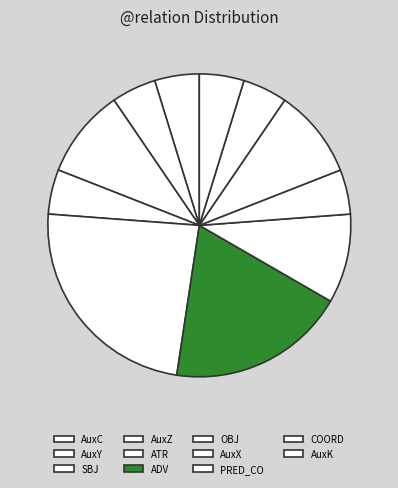

What is the ratio of the value at ATR to the value at AuxX?

5.0